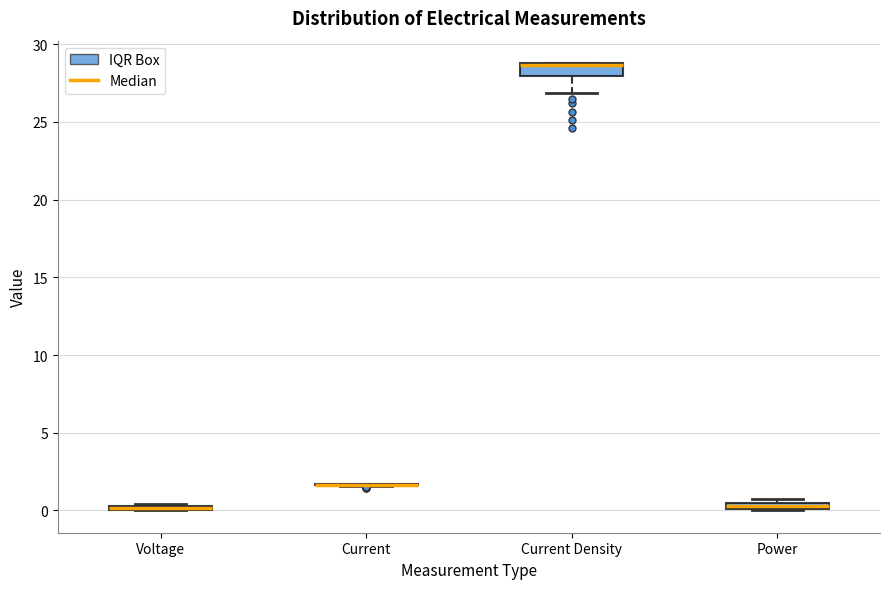

Where is the lower edge of the box for Current Density on the y-axis? The values are not printed on the chart, so give them approximately, as read against the axis.

28.0